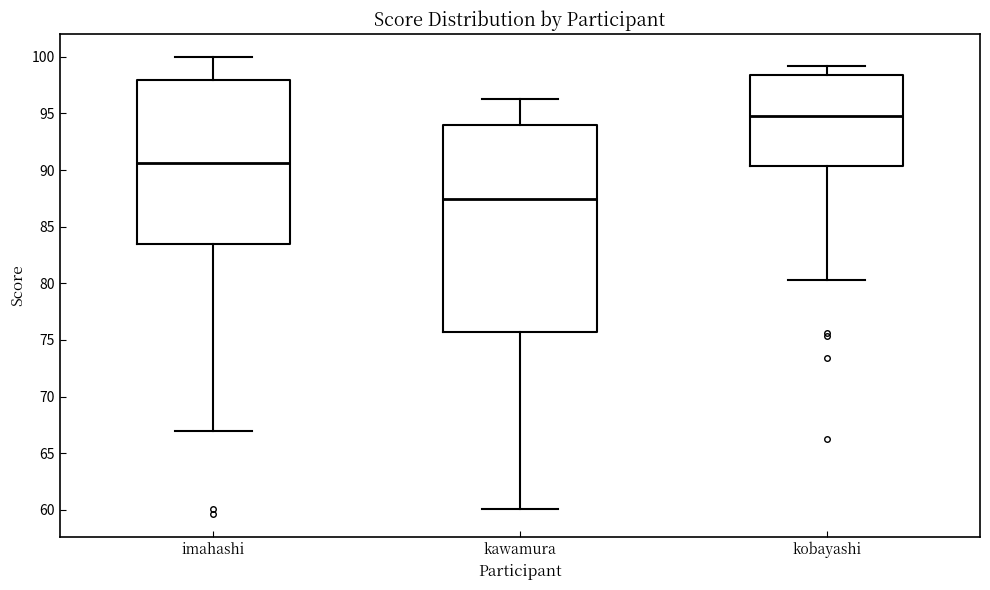

Which box has the lowest median line?

kawamura